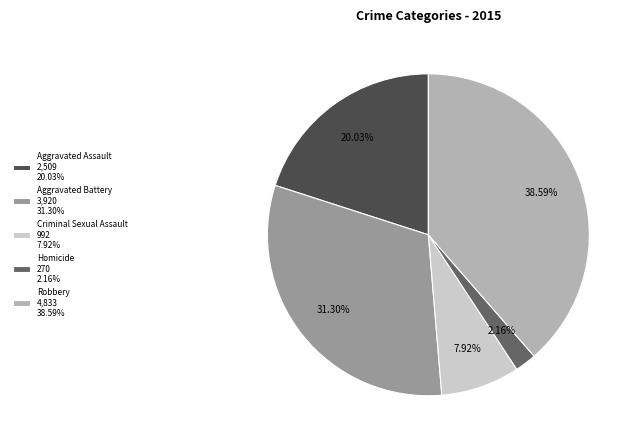

What is the largest slice in the pie chart?

Robbery